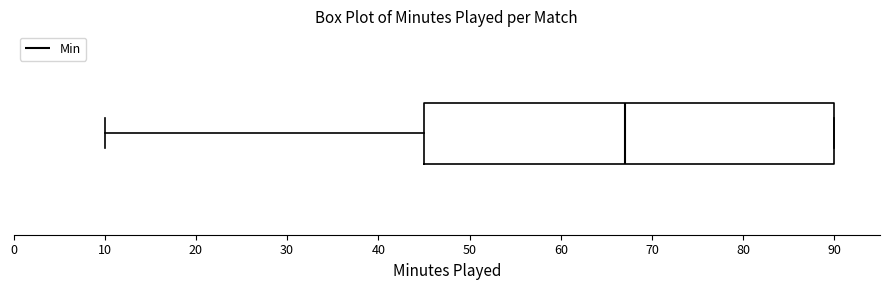

Read this box plot against the x-axis: the position of the median line, the range covered by the box, and the ends of both whiskers. The values are not printed on the chart, so give them approximately, as read against the axis.

median 67, box 45 to 90, whiskers 10 to 90